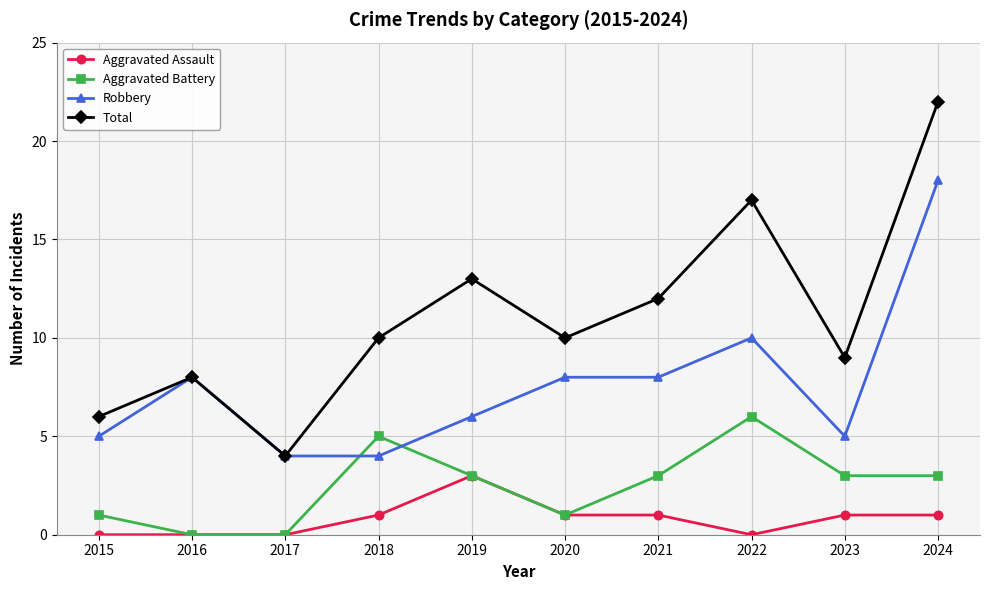

How many data points does each series have?

10